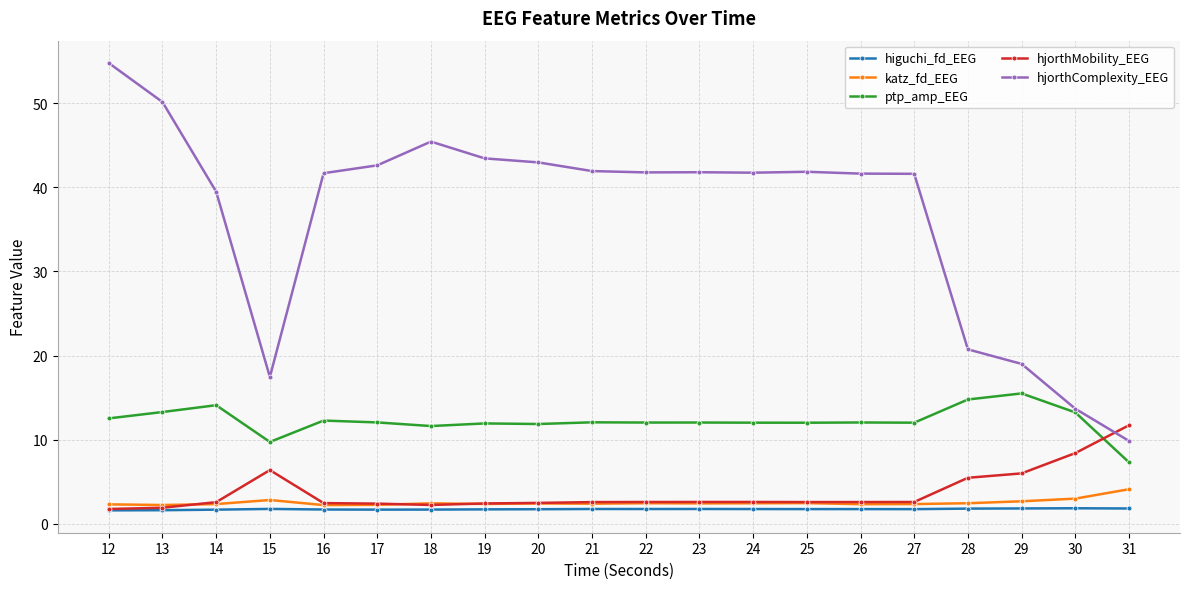

At how many categories does at least one series exceed 32?

15